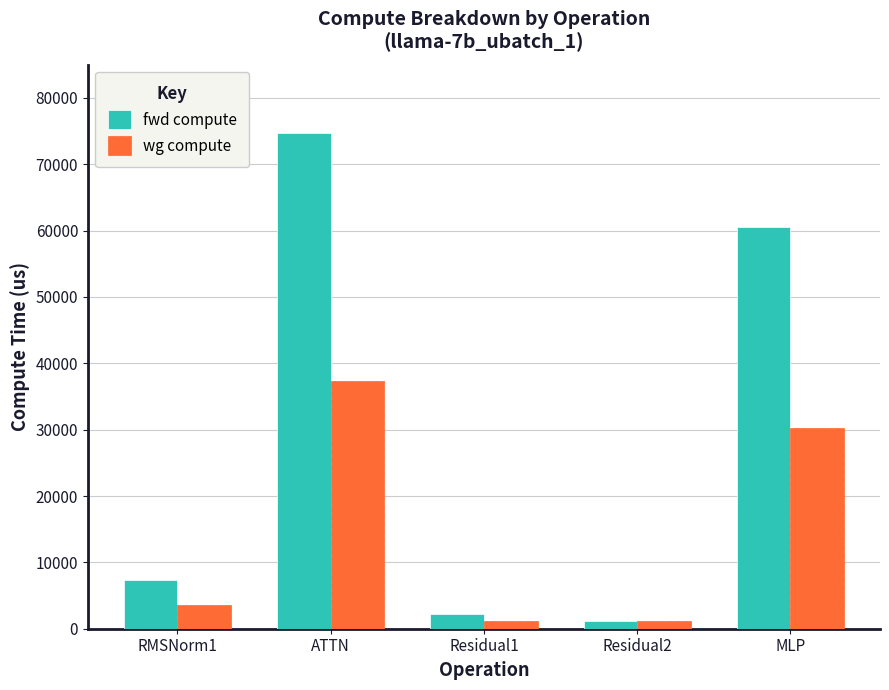

At which category does the chart reach its peak across all series?

ATTN